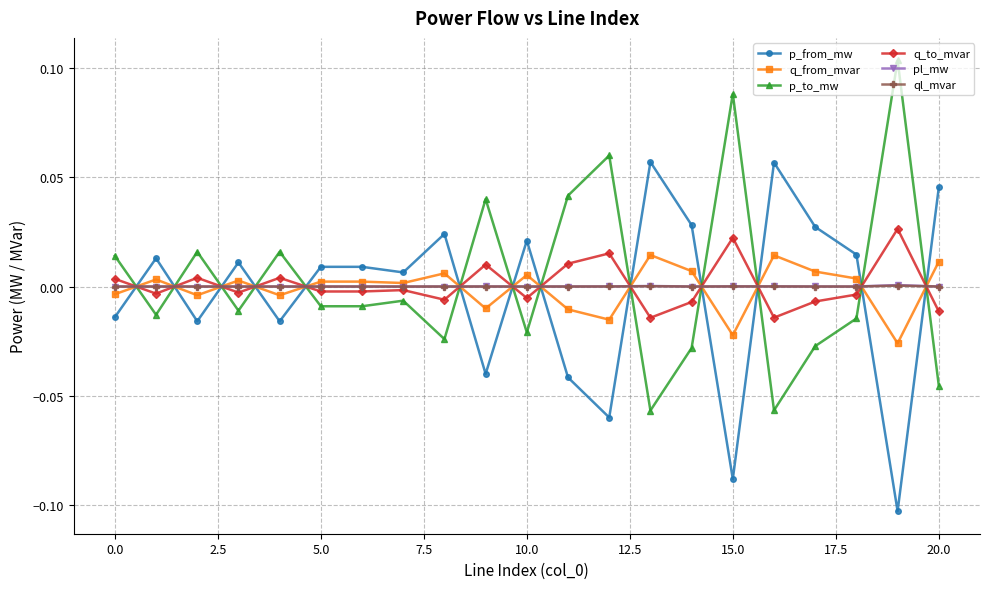

How many intersections are there between p_from_mw and q_to_mvar?

13